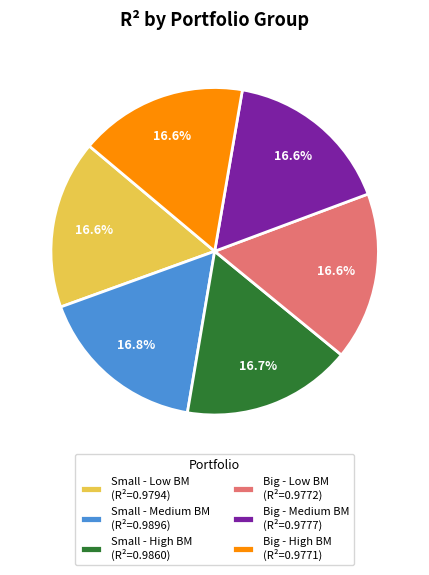

Is there a majority slice in this chart?

No